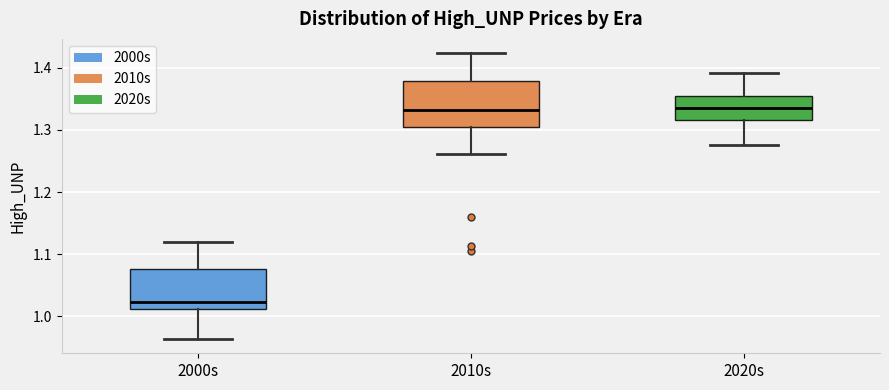

Reading left to right, transcribe this box plot: for each box, give where its median line is, the range the box spans, and where its two whiskers end, as read against the y-axis. The values are not printed on the chart, so give them approximately, as read against the axis.

2000s: median 1.02, box 1.01 to 1.08, whiskers 0.96 to 1.12
2010s: median 1.33, box 1.30 to 1.38, whiskers 1.26 to 1.42
2020s: median 1.34, box 1.32 to 1.35, whiskers 1.28 to 1.39